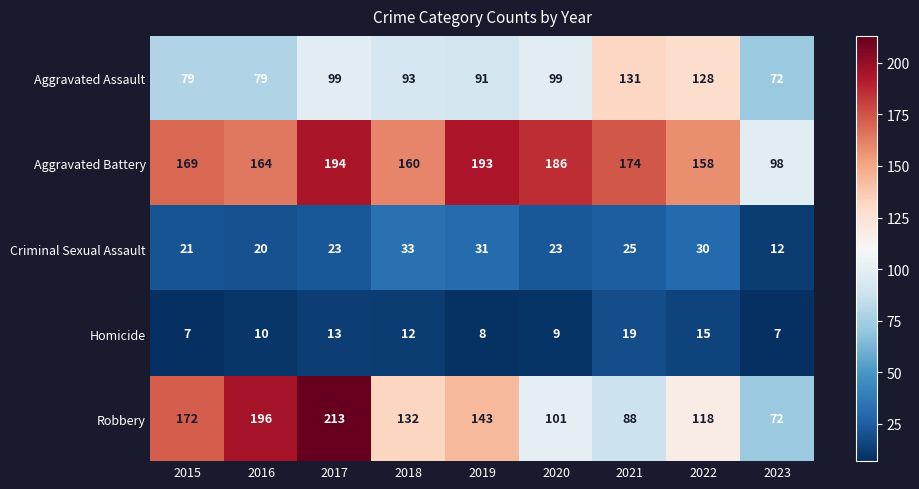

What is the greatest value displayed?

213